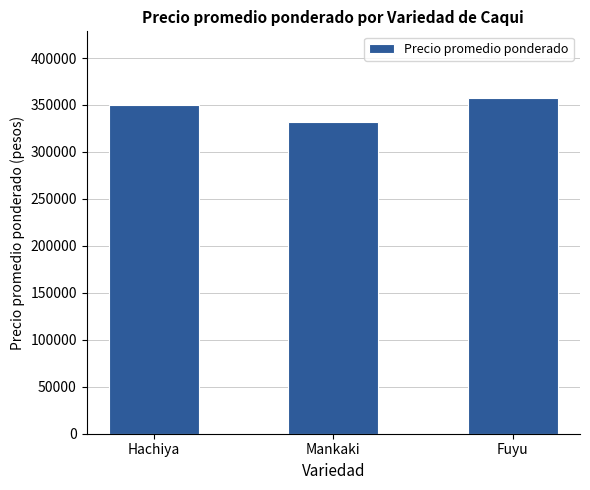

Reading left to right, transcribe all the data shown in this chart.

Hachiya=350357	Mankaki=331682	Fuyu=357000